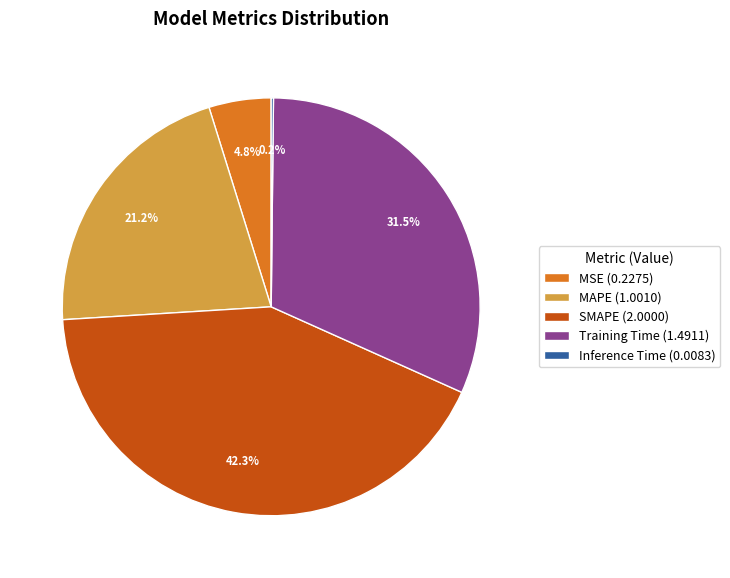

To the nearest percent, what is the average slice percentage?

20%